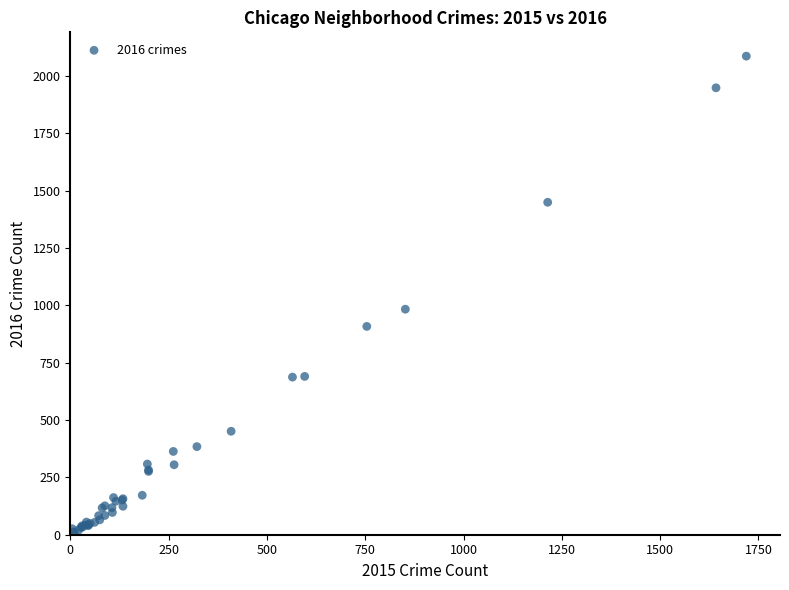

What Y value in the scatter plot is closest to 1048?

983